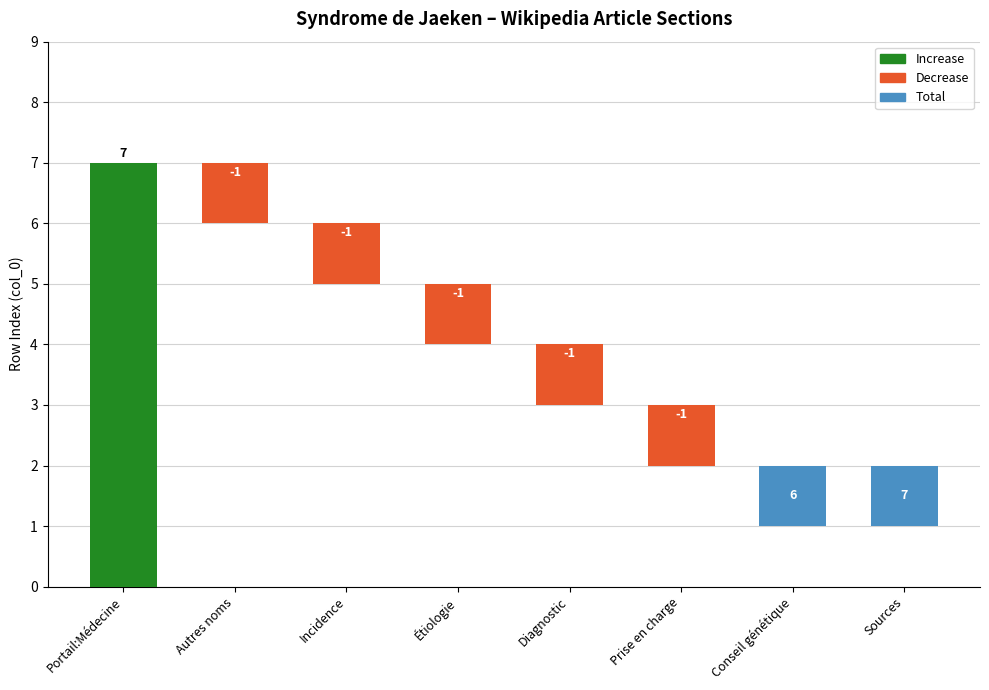

What is the label of the 5th bar from the left?

Diagnostic